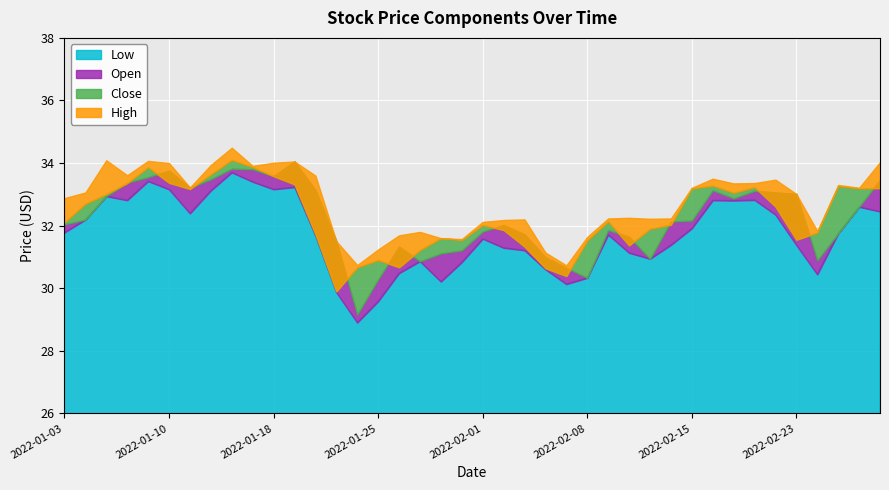

Reading left to right, transcribe all the data shown in this chart.

Open: 2022-01-03=32.0	2022-01-04=32.2	2022-01-05=32.9	2022-01-06=33.4	2022-01-07=33.5	2022-01-10=33.8	2022-01-11=33.2	2022-01-12=33.5	2022-01-13=33.8	2022-01-14=33.8	2022-01-18=33.6	2022-01-19=34.0	2022-01-20=33.1	2022-01-21=31.5	2022-01-24=29.2	2022-01-25=30.3	2022-01-26=31.3	2022-01-27=30.9	2022-01-28=31.1	2022-01-31=31.2	2022-02-01=31.8	2022-02-02=32.0	2022-02-03=31.7	2022-02-04=31.0	2022-02-07=30.6	2022-02-08=30.3	2022-02-09=31.9	2022-02-10=31.6	2022-02-11=30.9	2022-02-14=32.1	2022-02-15=32.2	2022-02-16=33.1	2022-02-17=32.9	2022-02-18=33.1	2022-02-22=33.1	2022-02-23=33.0	2022-02-24=30.9	2022-02-25=31.8	2022-02-28=32.6	2022-03-01=33.5
High: 2022-01-03=32.9	2022-01-04=33.1	2022-01-05=34.1	2022-01-06=33.6	2022-01-07=34.1	2022-01-10=34.0	2022-01-11=33.2	2022-01-12=33.9	2022-01-13=34.5	2022-01-14=33.9	2022-01-18=34.0	2022-01-19=34.0	2022-01-20=33.6	2022-01-21=31.5	2022-01-24=30.7	2022-01-25=31.2	2022-01-26=31.7	2022-01-27=31.8	2022-01-28=31.6	2022-01-31=31.6	2022-02-01=32.1	2022-02-02=32.2	2022-02-03=32.2	2022-02-04=31.1	2022-02-07=30.7	2022-02-08=31.6	2022-02-09=32.2	2022-02-10=32.2	2022-02-11=32.2	2022-02-14=32.2	2022-02-15=33.2	2022-02-16=33.5	2022-02-17=33.4	2022-02-18=33.4	2022-02-22=33.5	2022-02-23=33.0	2022-02-24=31.8	2022-02-25=33.3	2022-02-28=33.2	2022-03-01=34.0
Low: 2022-01-03=31.8	2022-01-04=32.2	2022-01-05=32.9	2022-01-06=32.8	2022-01-07=33.4	2022-01-10=33.2	2022-01-11=32.4	2022-01-12=33.1	2022-01-13=33.7	2022-01-14=33.4	2022-01-18=33.2	2022-01-19=33.2	2022-01-20=31.7	2022-01-21=29.9	2022-01-24=28.9	2022-01-25=29.6	2022-01-26=30.5	2022-01-27=30.9	2022-01-28=30.2	2022-01-31=30.8	2022-02-01=31.6	2022-02-02=31.3	2022-02-03=31.2	2022-02-04=30.6	2022-02-07=30.1	2022-02-08=30.3	2022-02-09=31.7	2022-02-10=31.1	2022-02-11=30.9	2022-02-14=31.4	2022-02-15=31.9	2022-02-16=32.8	2022-02-17=32.8	2022-02-18=32.8	2022-02-22=32.4	2022-02-23=31.4	2022-02-24=30.4	2022-02-25=31.8	2022-02-28=32.6	2022-03-01=32.5
Close: 2022-01-03=32.1	2022-01-04=32.7	2022-01-05=33.0	2022-01-06=33.4	2022-01-07=33.9	2022-01-10=33.4	2022-01-11=33.2	2022-01-12=33.6	2022-01-13=34.1	2022-01-14=33.9	2022-01-18=33.6	2022-01-19=33.3	2022-01-20=31.7	2022-01-21=29.9	2022-01-24=30.7	2022-01-25=30.9	2022-01-26=30.7	2022-01-27=31.2	2022-01-28=31.6	2022-01-31=31.5	2022-02-01=32.0	2022-02-02=31.9	2022-02-03=31.3	2022-02-04=30.6	2022-02-07=30.4	2022-02-08=31.5	2022-02-09=32.1	2022-02-10=31.4	2022-02-11=31.9	2022-02-14=32.0	2022-02-15=33.2	2022-02-16=33.3	2022-02-17=33.0	2022-02-18=33.2	2022-02-22=32.6	2022-02-23=31.6	2022-02-24=31.8	2022-02-25=33.3	2022-02-28=33.2	2022-03-01=33.2